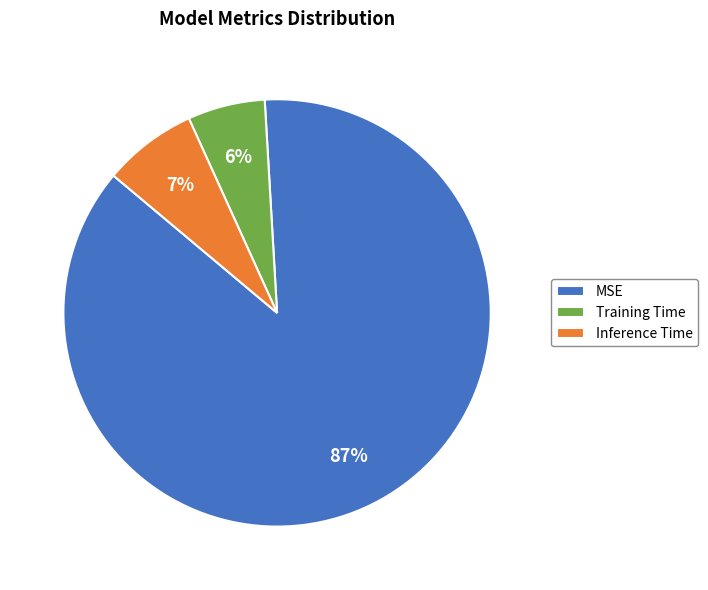

How many segments does this pie chart have?

3